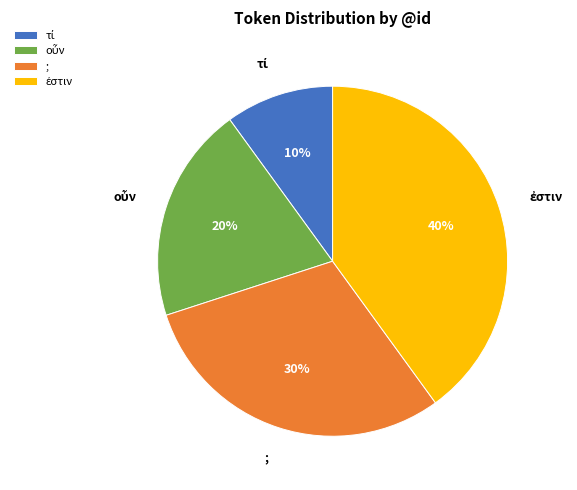

Does any single category account for the majority?

No